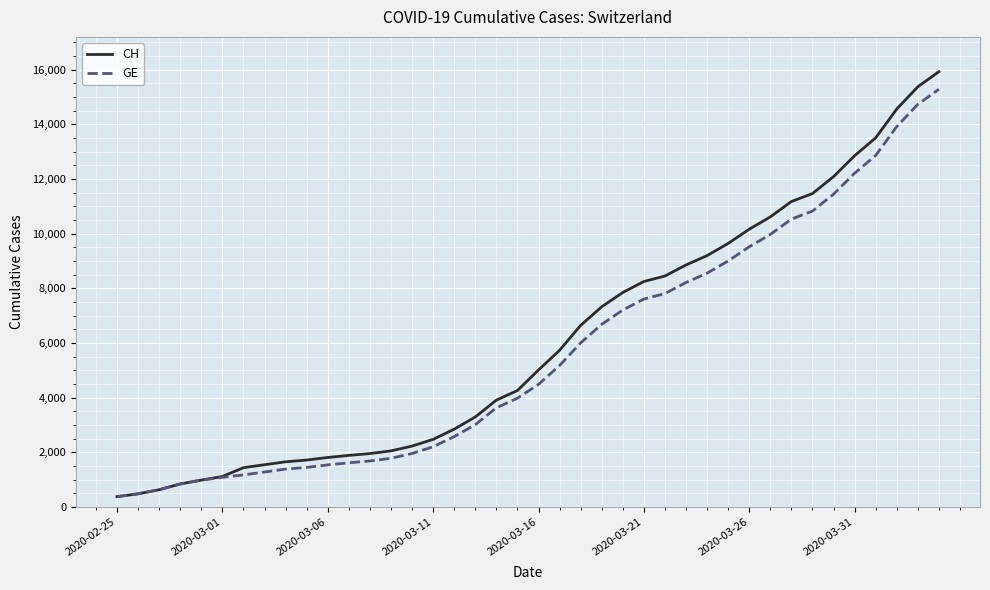

What is the maximum value shown in the chart?

15926